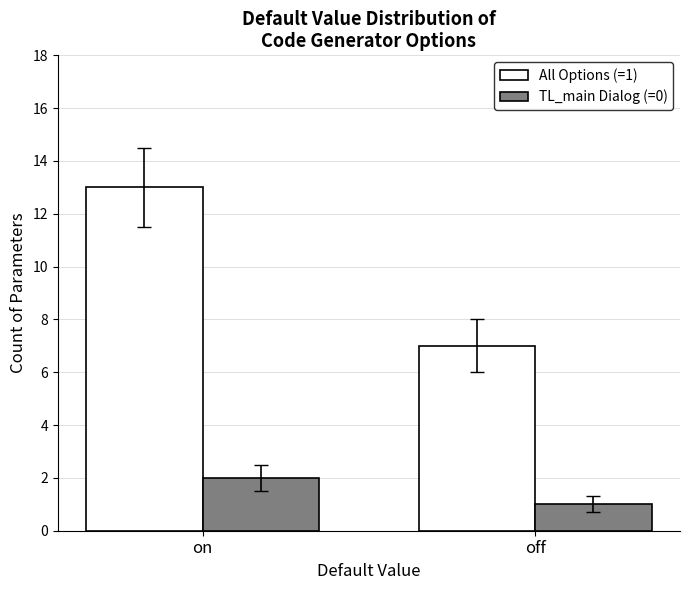

What value does the All Options (=1) series have at off?

7